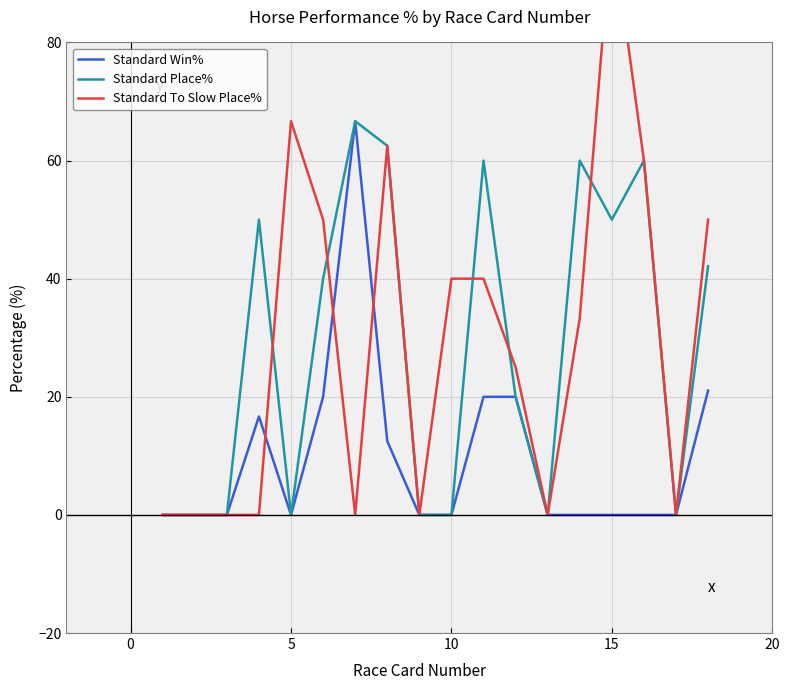

What is the difference between the maximum and minimum values in the Standard To Slow Place% series?

100.0